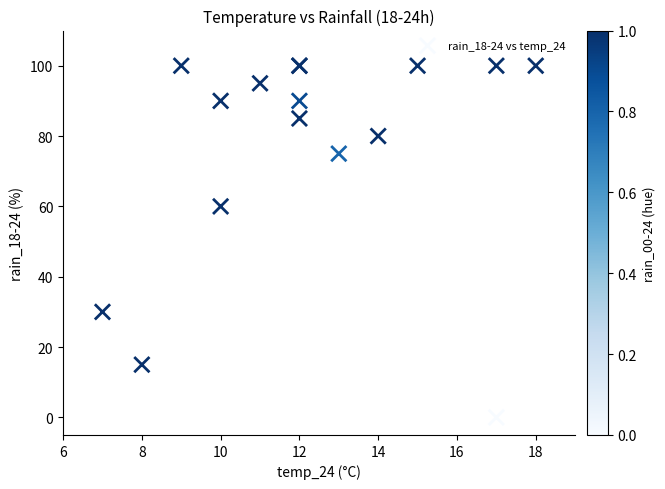

What Y value in the scatter plot is closest to 50?

60